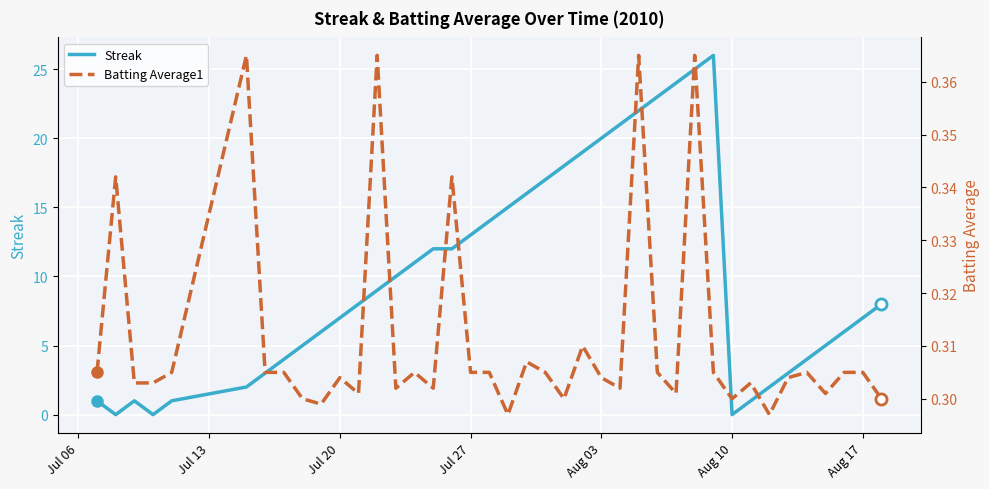

Is it true that Streak equals 7 at Jul 20?

True